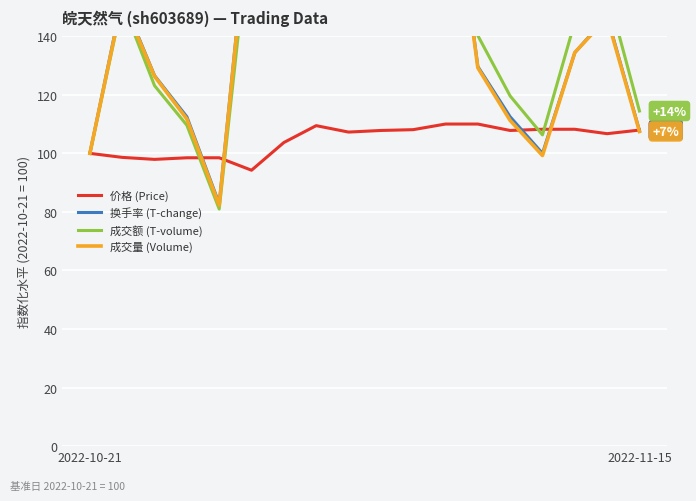

How many interior local peaks does the 价格 (Price) series have?

1